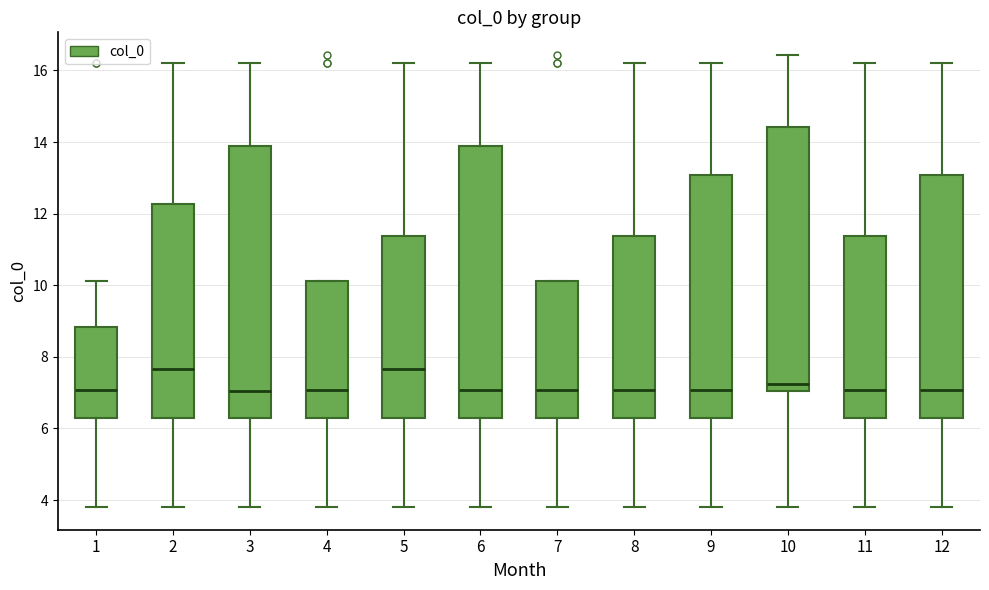

Reading left to right, transcribe this box plot: for each box, give where its median line is, the range the box spans, and where its two whiskers end, as read against the y-axis. The values are not printed on the chart, so give them approximately, as read against the axis.

1: median 7.0, box 6.2 to 8.8, whiskers 3.8 to 10.2
2: median 7.6, box 6.2 to 12.2, whiskers 3.8 to 16.2
3: median 7.0, box 6.2 to 13.8, whiskers 3.8 to 16.2
4: median 7.0, box 6.2 to 10.2, whiskers 3.8 to 10.2
5: median 7.6, box 6.2 to 11.4, whiskers 3.8 to 16.2
6: median 7.0, box 6.2 to 13.8, whiskers 3.8 to 16.2
7: median 7.0, box 6.2 to 10.2, whiskers 3.8 to 10.2
8: median 7.0, box 6.2 to 11.4, whiskers 3.8 to 16.2
9: median 7.0, box 6.2 to 13.0, whiskers 3.8 to 16.2
10: median 7.2, box 7.0 to 14.4, whiskers 3.8 to 16.4
11: median 7.0, box 6.2 to 11.4, whiskers 3.8 to 16.2
12: median 7.0, box 6.2 to 13.0, whiskers 3.8 to 16.2